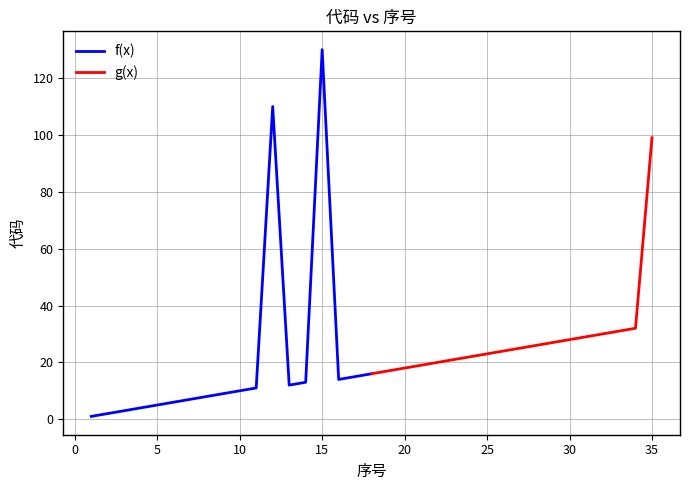

At which label does f(x) reach its peak?

15